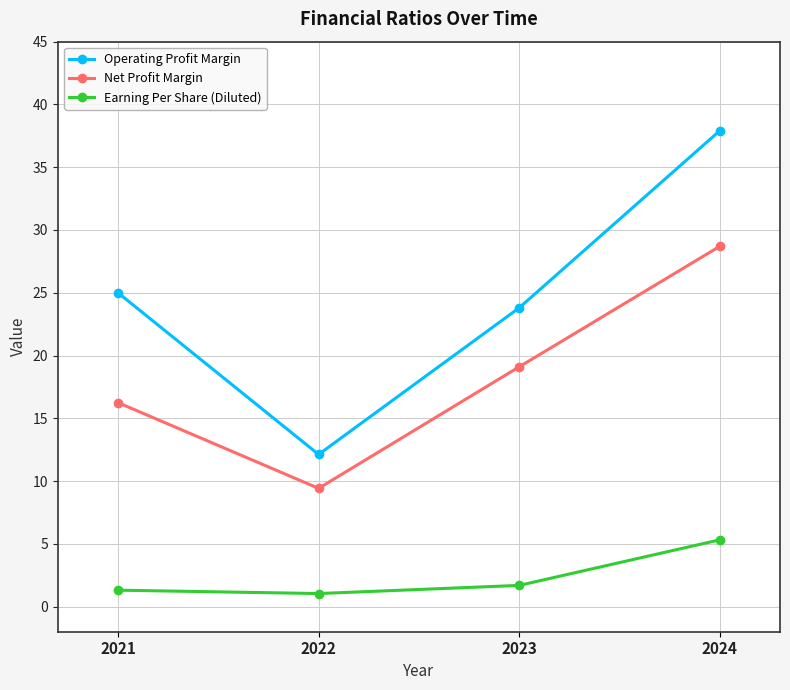

What is the difference between the highest and lowest values at 2021?

23.7